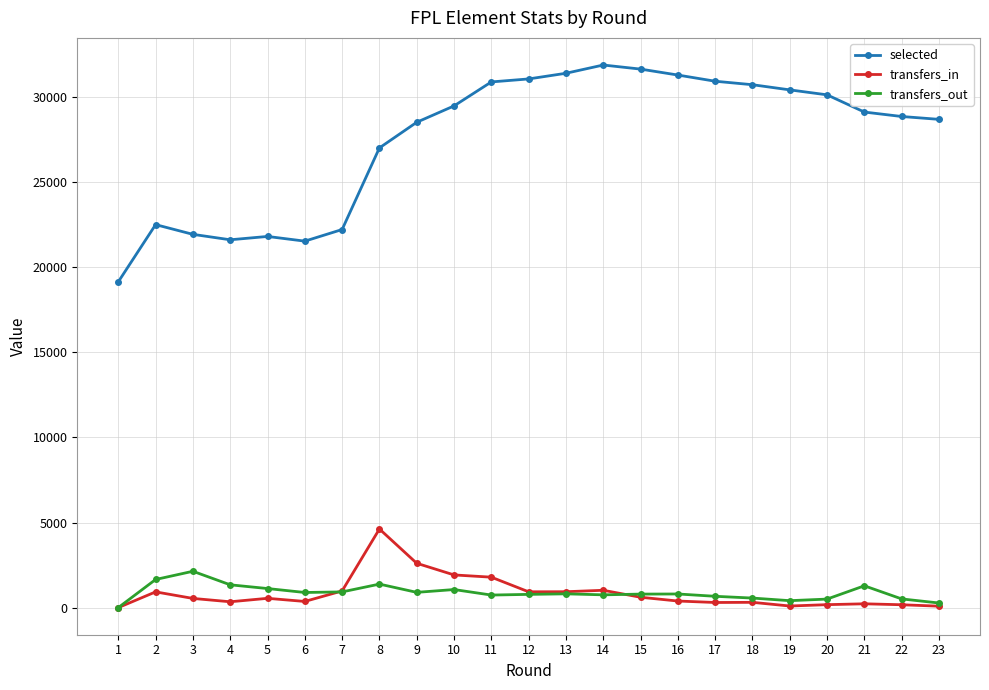

At how many categories does at least one series exceed 12160?

23